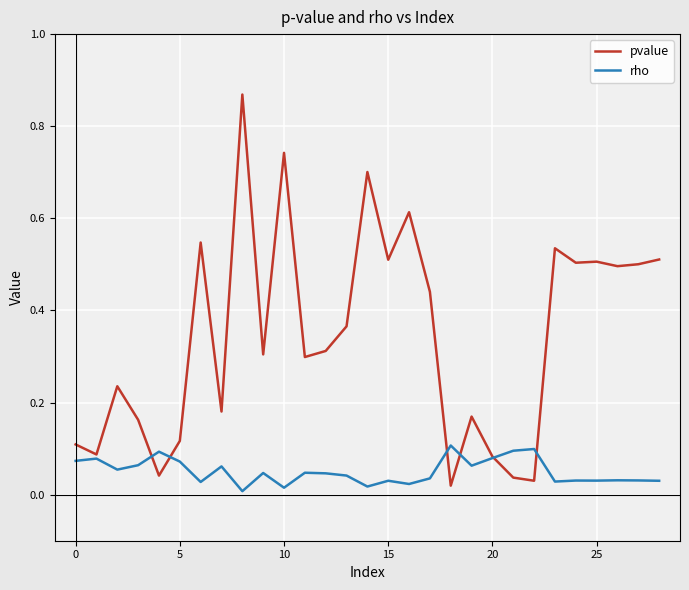

Rank the series by their average value, from lowest to highest.

rho, pvalue